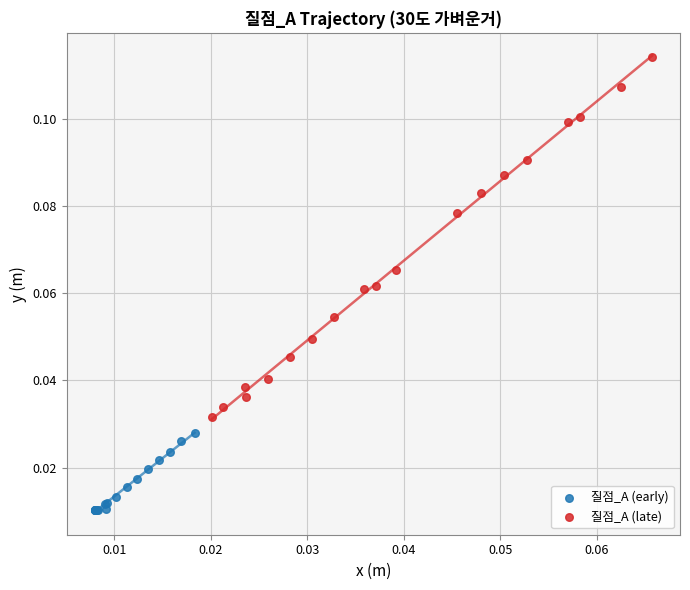

What are all the series names shown in the legend?

질점_A (early), 질점_A (late)